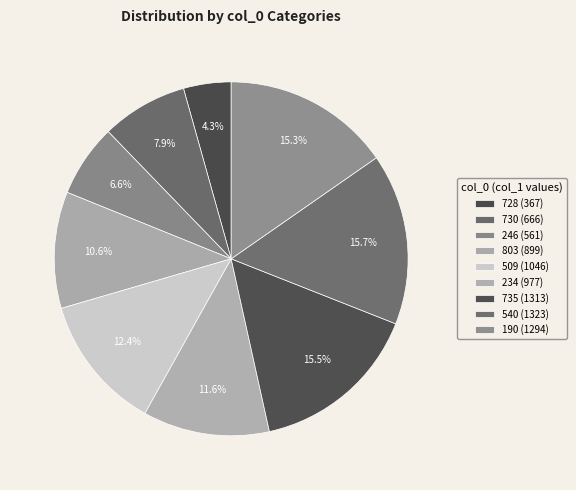

What percentage is the 803 slice, to the nearest percent?

11%